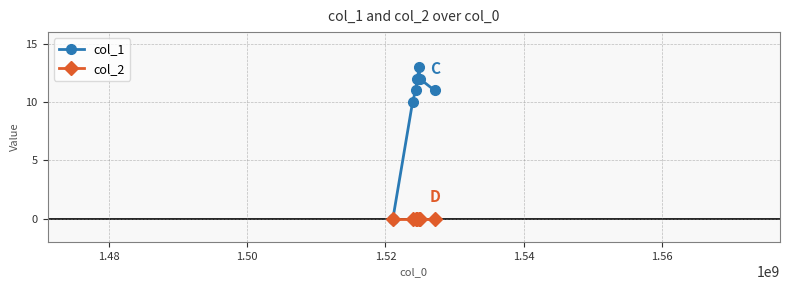

Which series has the widest spread of values?

col_1